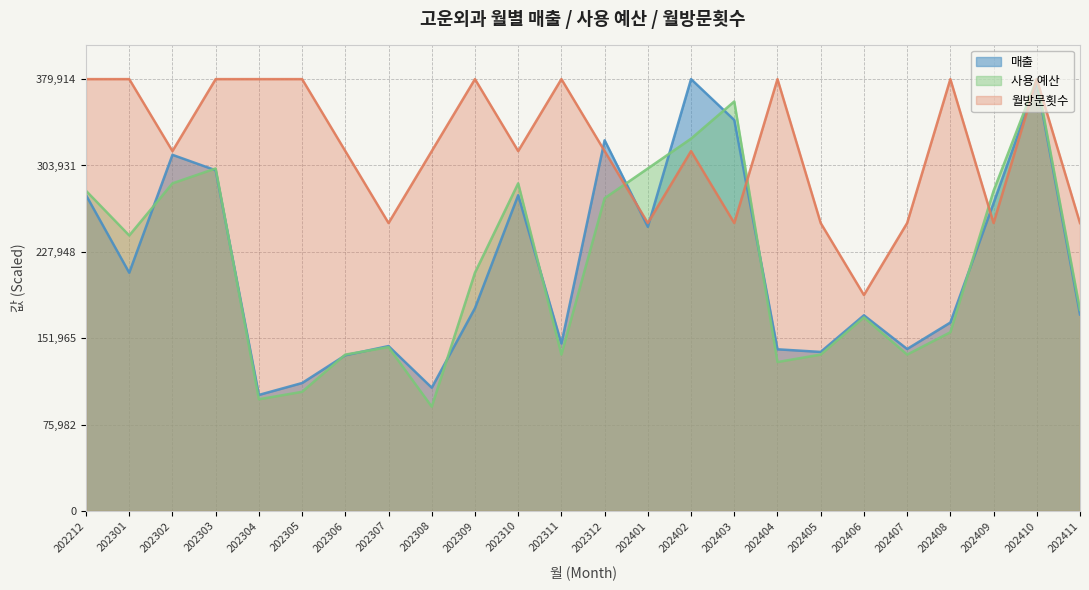

True or false: 매출 has more than 2 interior local peaks.

True